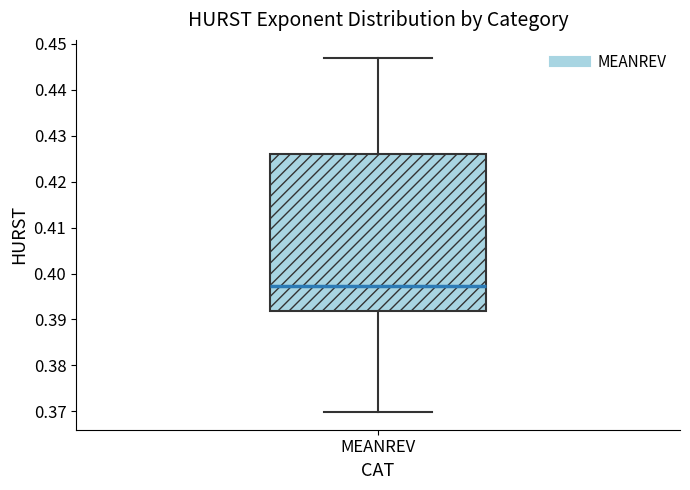

Where does the lower whisker of the box for MEANREV end on the y-axis? The values are not printed on the chart, so give them approximately, as read against the axis.

0.370